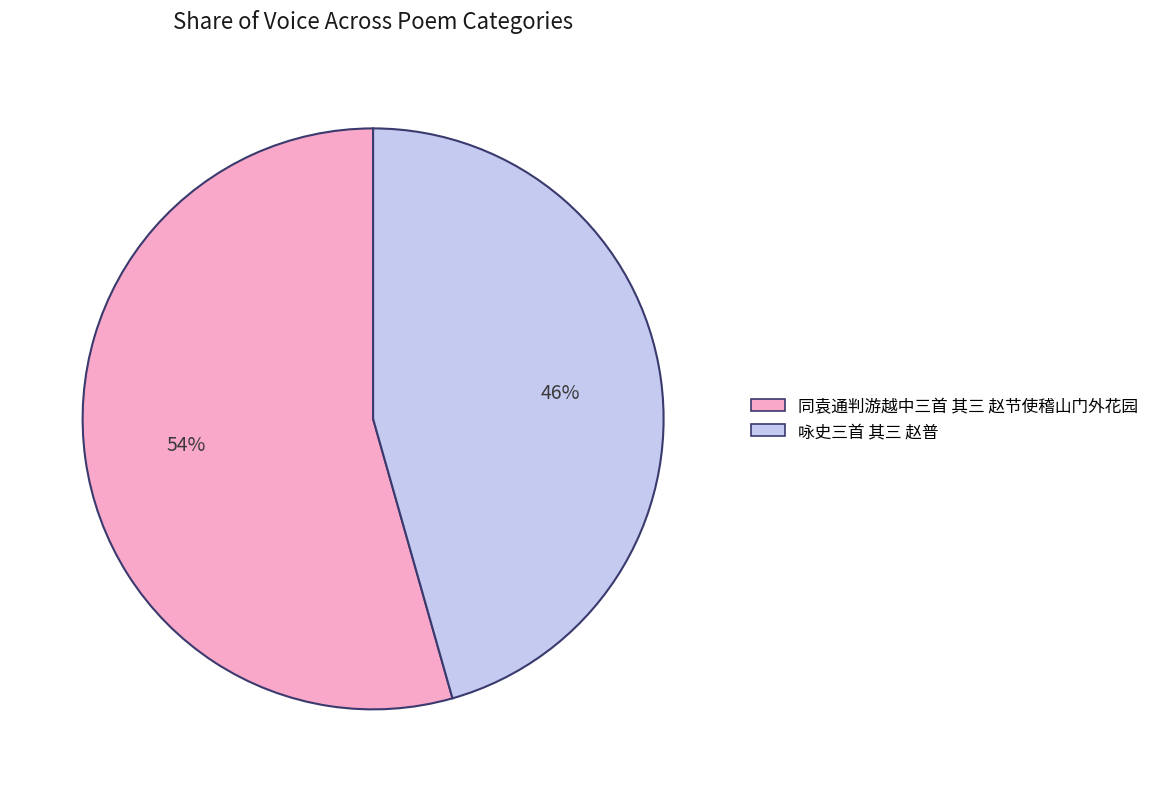

Does 同袁通判游越中三首 其三 赵节使稽山门外花园 account for over 50% of the chart?

Yes